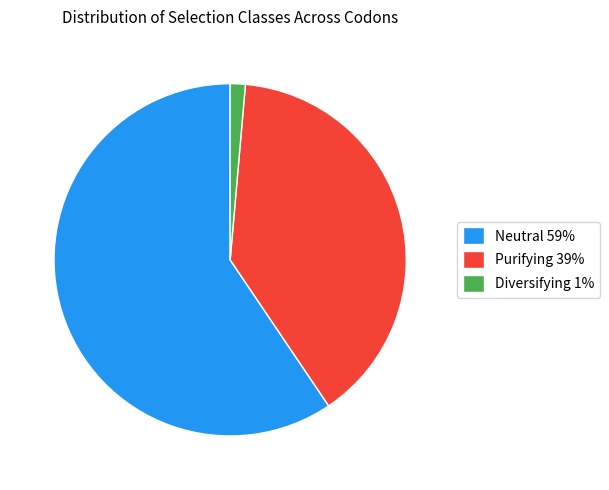

The Neutral 59% slice represents 59% of the pie. True or false?

True